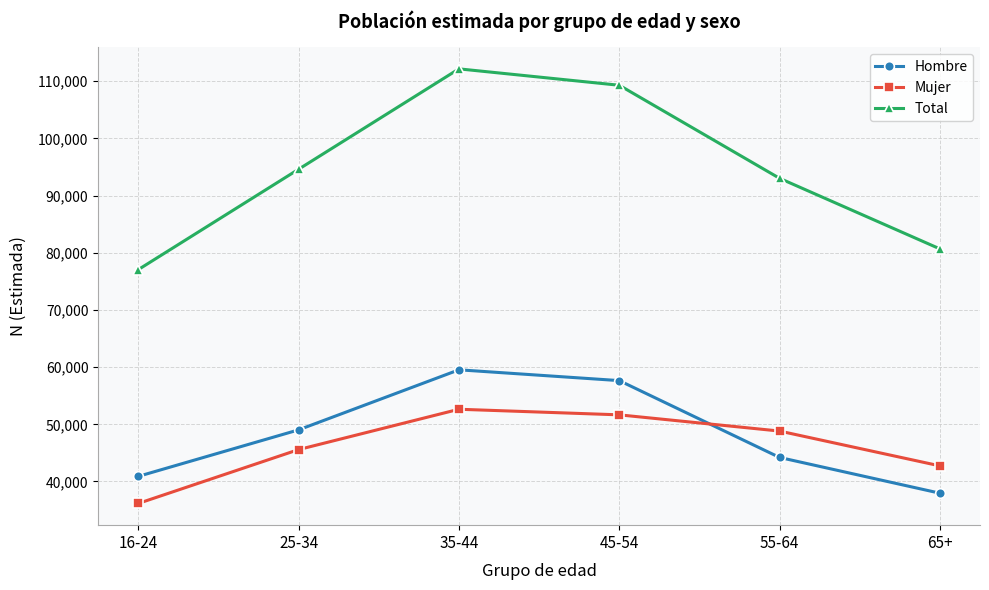

What is the label of the 5th point from the right?

25-34